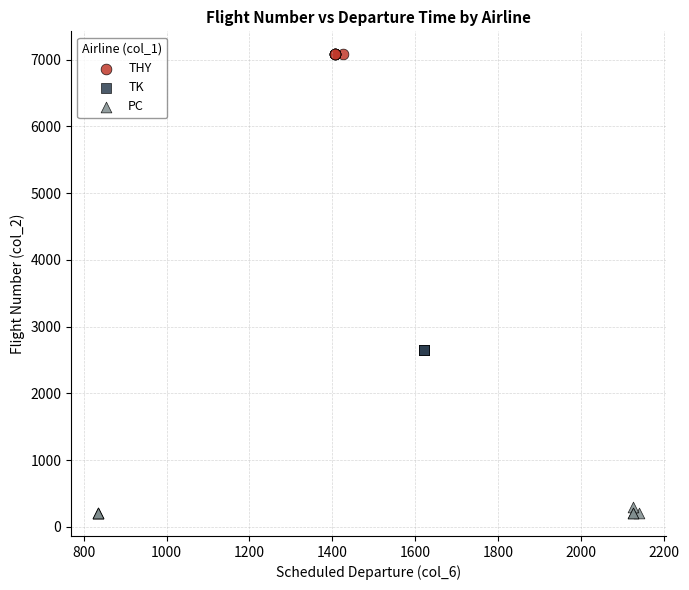

Which series contains the lowest Y value?

PC